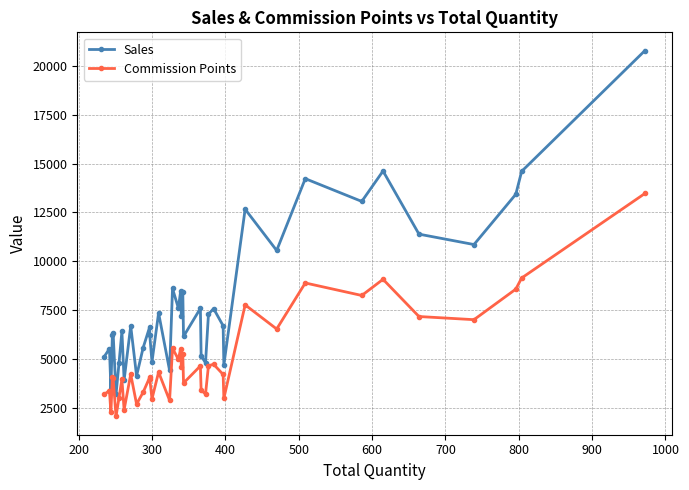

Is the value of Commission Points at 26 greater than the value of Sales at 100?

No